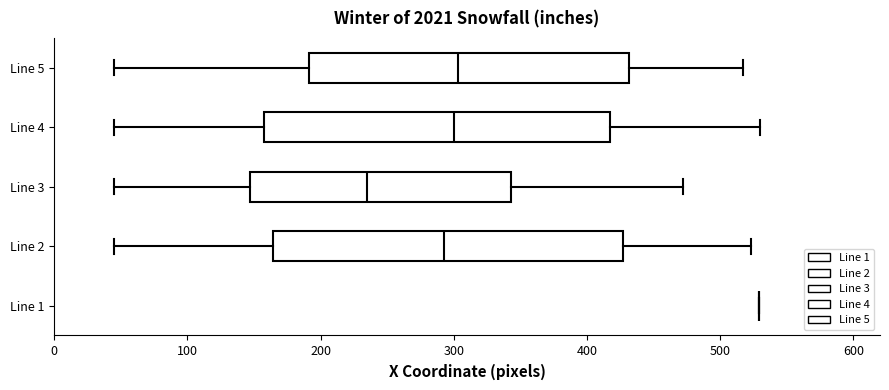

Where does the left whisker of the box for Line 4 end on the x-axis? The values are not printed on the chart, so give them approximately, as read against the axis.

50